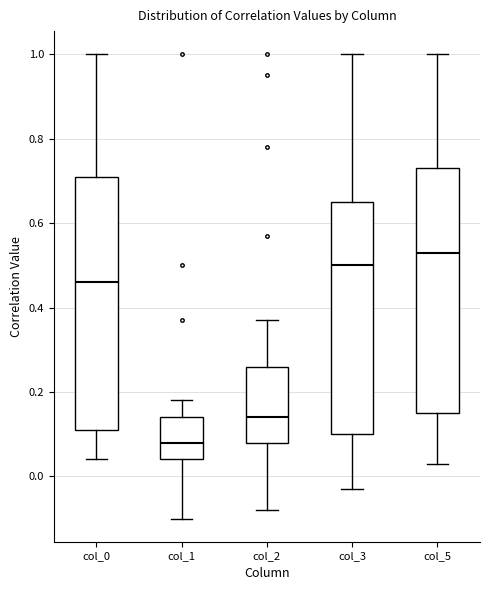

Reading left to right, transcribe this box plot: for each box, give where its median line is, the range the box spans, and where its two whiskers end, as read against the y-axis. The values are not printed on the chart, so give them approximately, as read against the axis.

col_0: median 0.46, box 0.12 to 0.72, whiskers 0.04 to 1.00
col_1: median 0.08, box 0.04 to 0.14, whiskers -0.10 to 0.18
col_2: median 0.14, box 0.08 to 0.26, whiskers -0.08 to 0.38
col_3: median 0.50, box 0.10 to 0.66, whiskers -0.02 to 1.00
col_5: median 0.54, box 0.16 to 0.74, whiskers 0.04 to 1.00